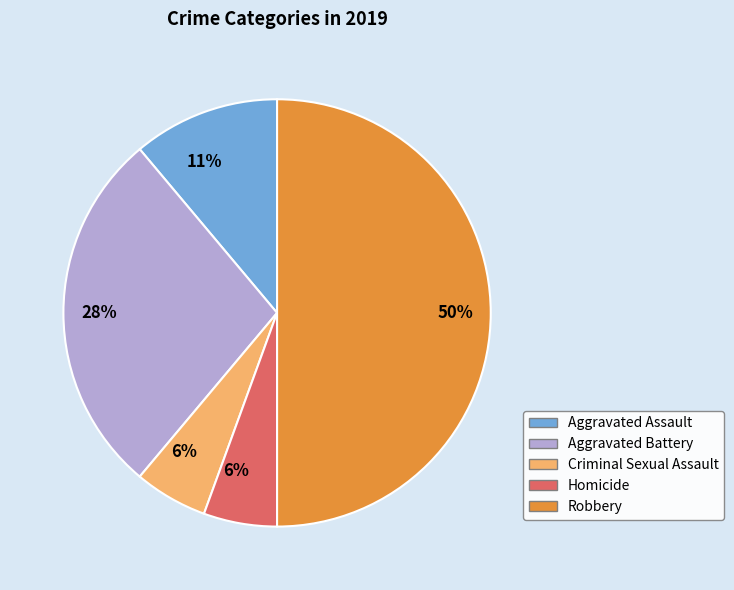

To the nearest percent, what is the difference between the largest and smallest slice percentages?

44%